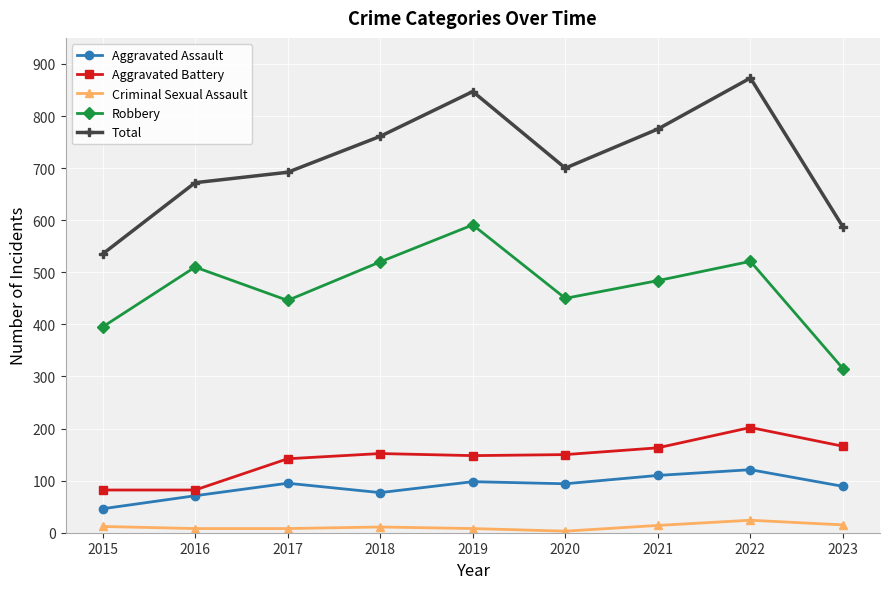

At which category is the sum across all series the highest?

2022